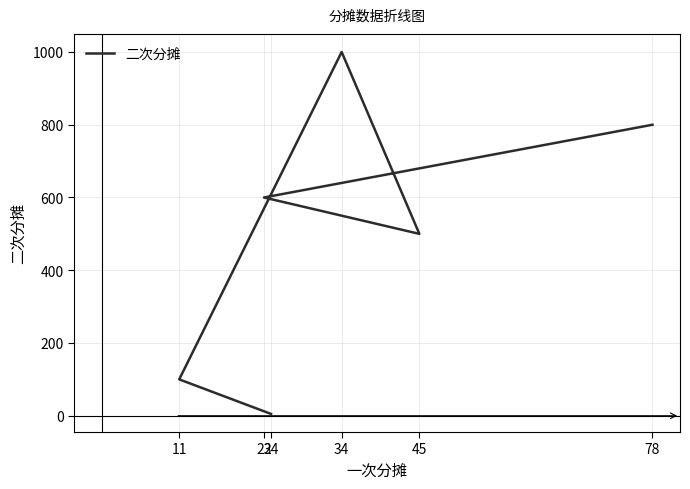

Is it true that the value at 34 is 1555?

False